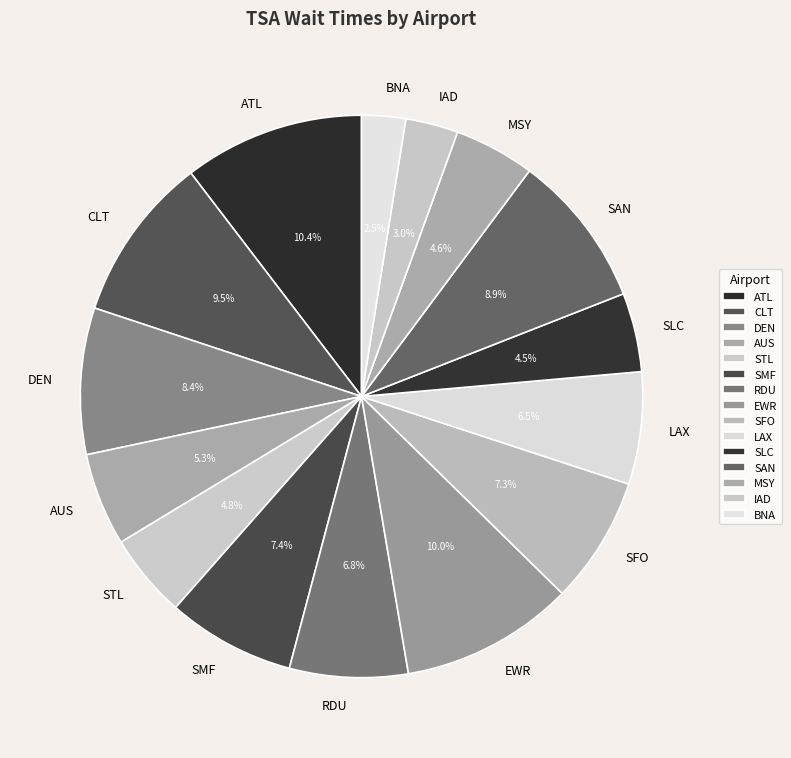

What percentage is the MSY slice, to the nearest percent?

5%